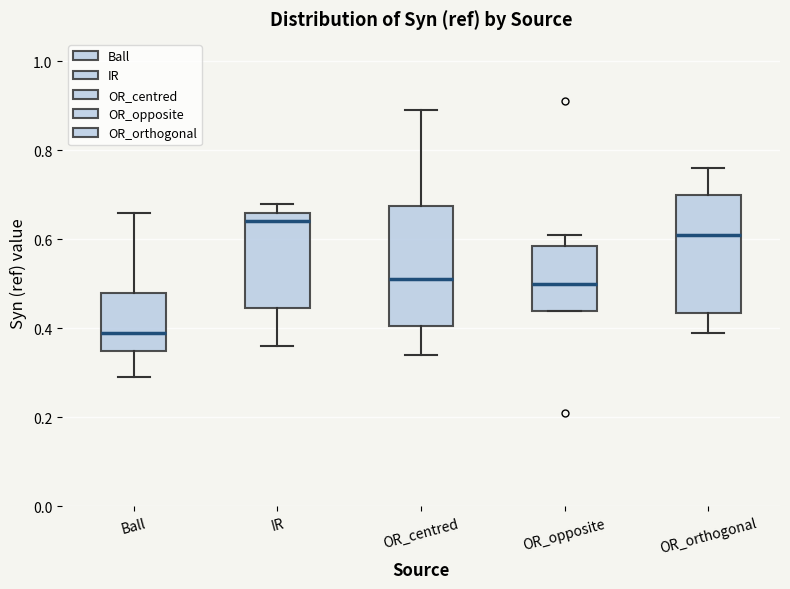

Which box's median line is the lowest?

Ball